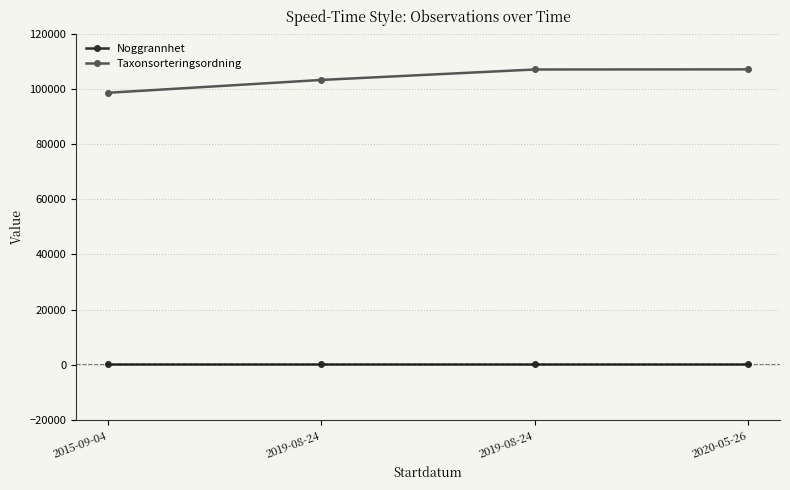

Which series changed the most between 2019-08-24 and 2019-08-24?

Taxonsorteringsordning